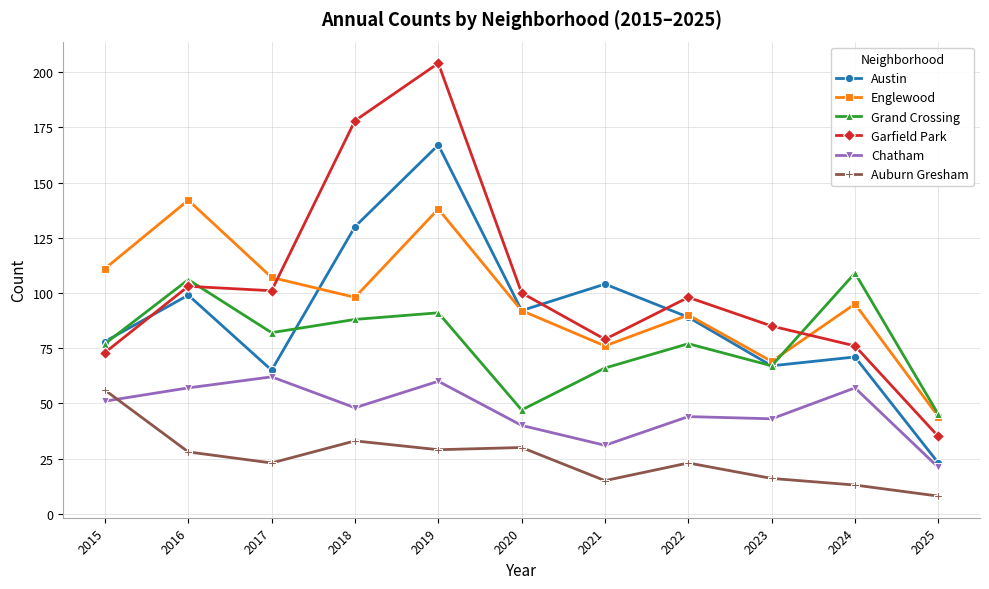

What is the difference between the highest and lowest values at 2019?

175